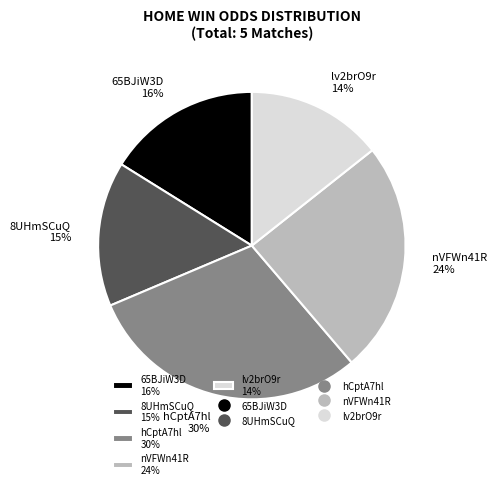

Which slice is the largest?

hCptA7hl